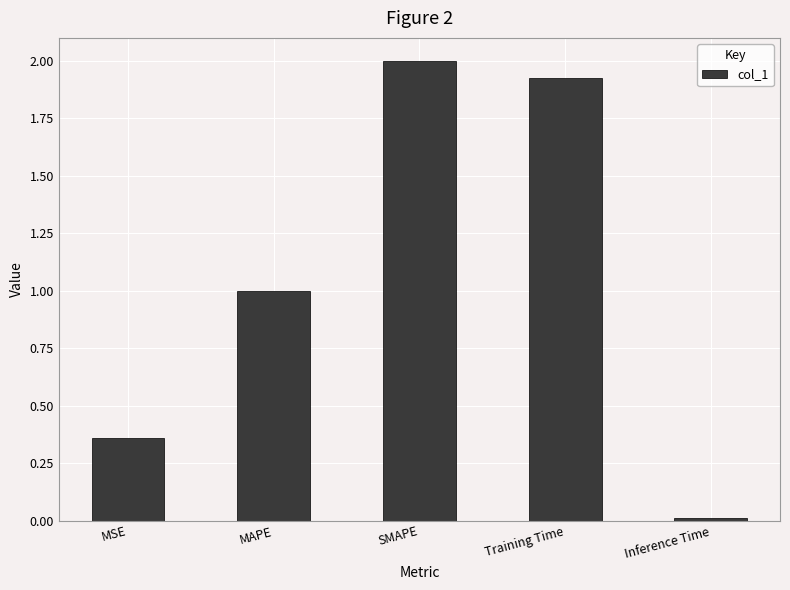

Approximately how many times larger is the value at MSE compared to Training Time?

0.2